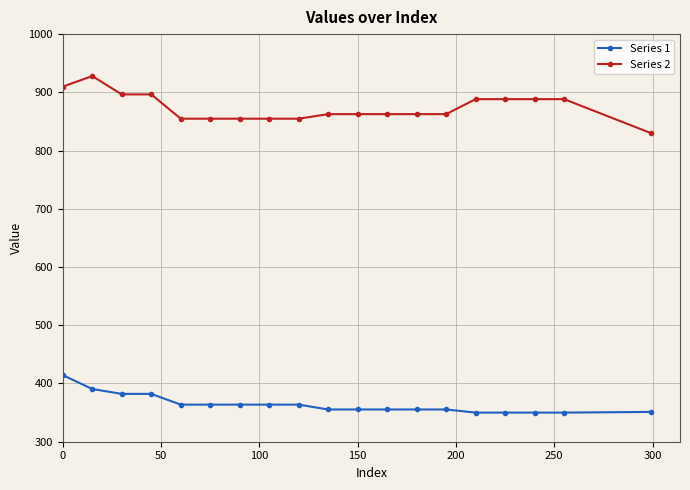

What is the average value of the Series 1 series?

364.0